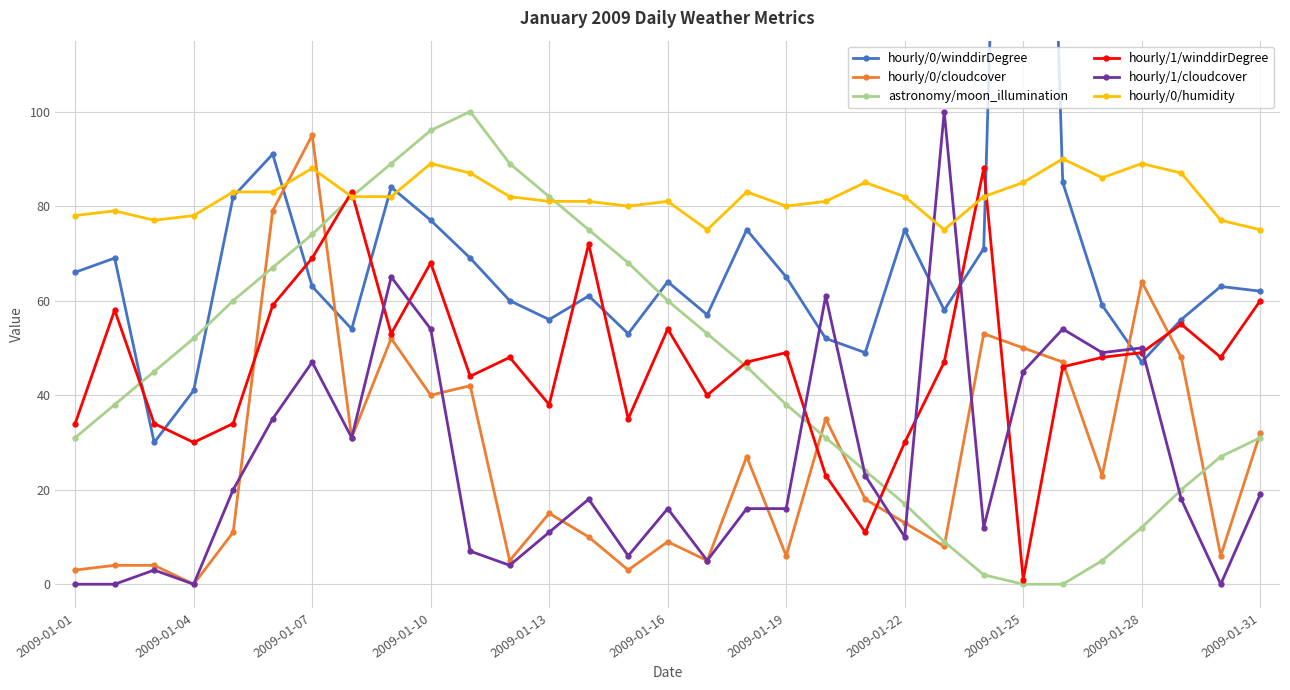

What is the total value across all series at 13?

317